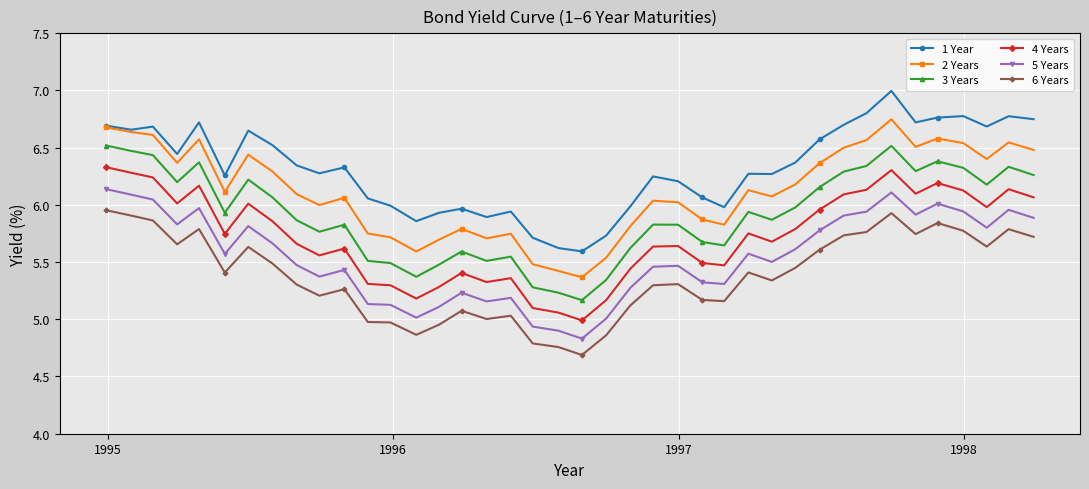

True or false: 5 Years has more than 0 points higher than both neighbors.

True